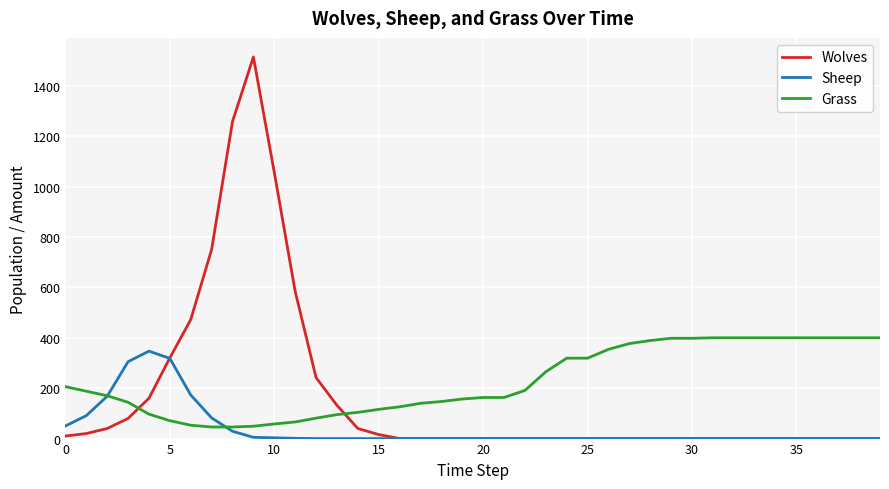

Rank the series by their maximum value, from lowest to highest.

Sheep, Grass, Wolves